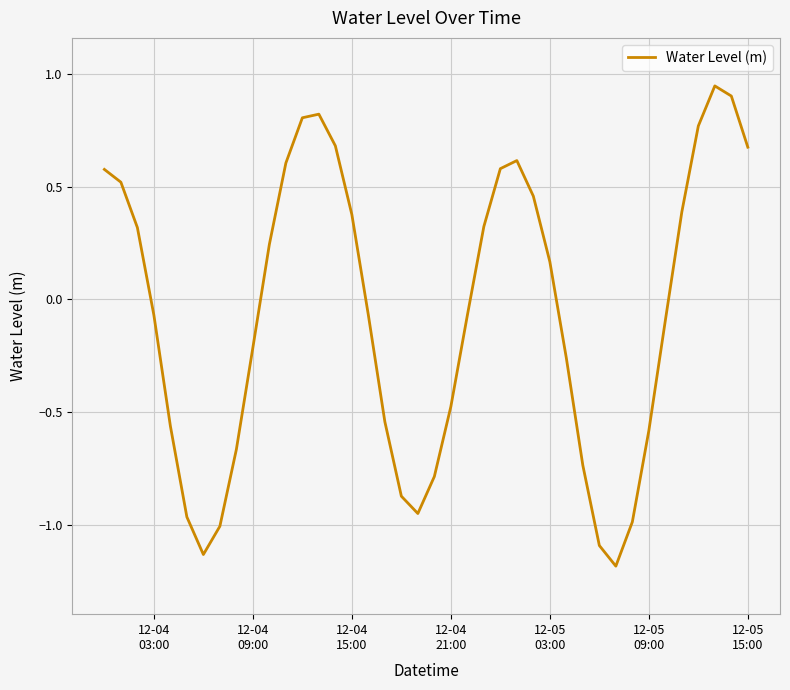

What is the difference between the maximum and minimum values?

2.1